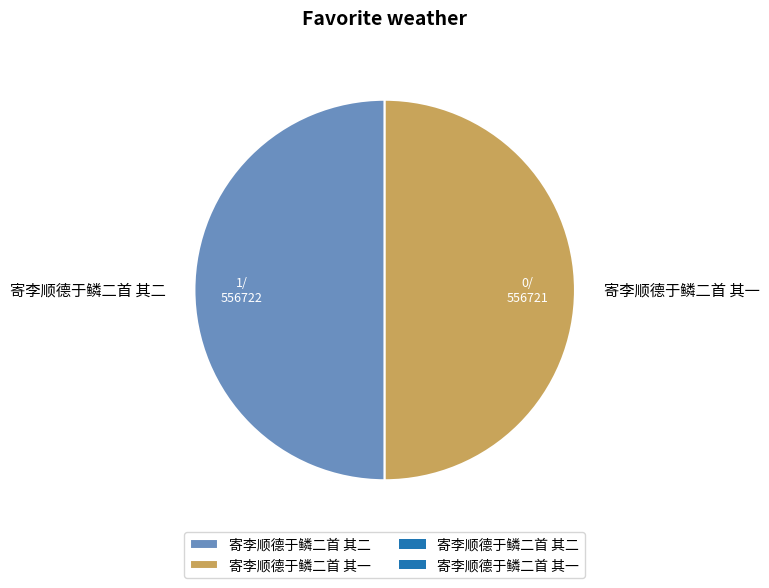

What is the ratio of the value at 寄李顺德于鳞二首 其一 to the value at 寄李顺德于鳞二首 其二?

1.0